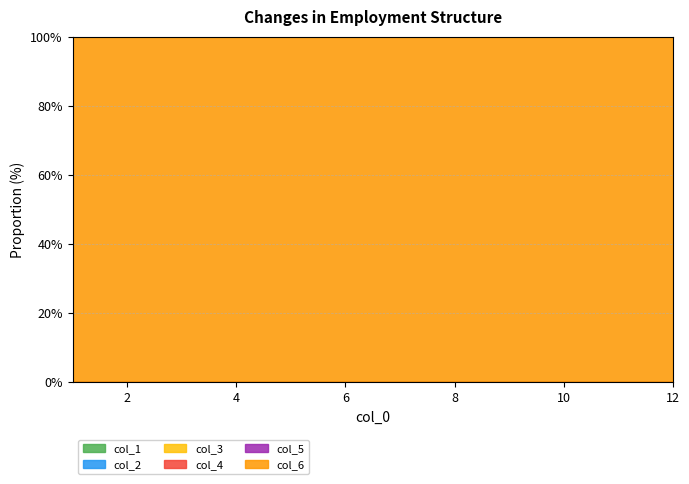

Between 11 and 8, which is larger?

11